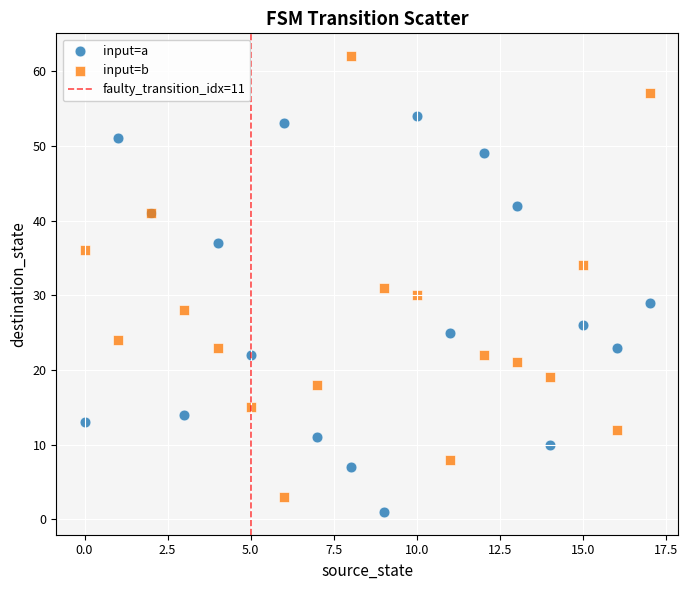

Which series contains the highest Y value?

input=b